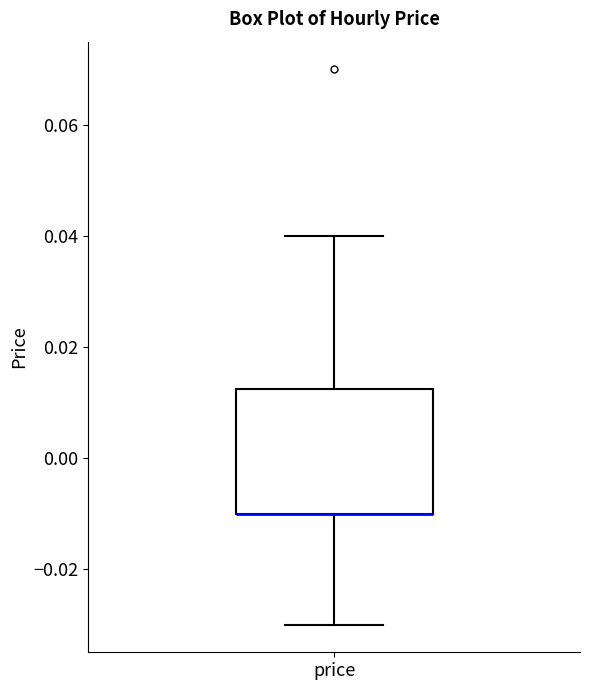

Read this box plot against the y-axis: the position of the median line, the range covered by the box, and the ends of both whiskers. The values are not printed on the chart, so give them approximately, as read against the axis.

median -0.010 (drawn on the box's lower edge), box -0.010 to 0.012, whiskers -0.030 to 0.040